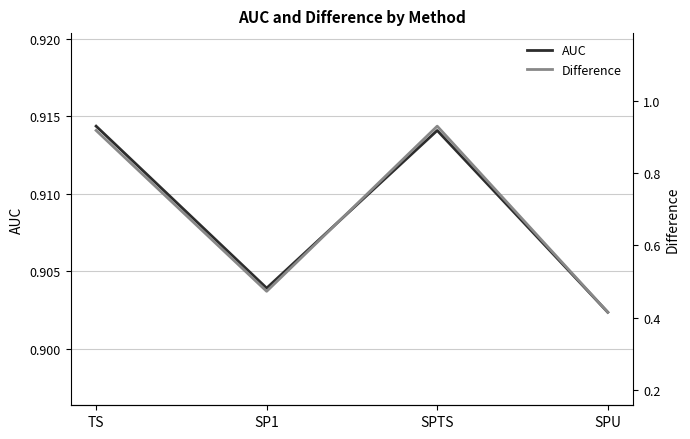

Is the value of Difference at TS greater than the value of AUC at SP1?

Yes